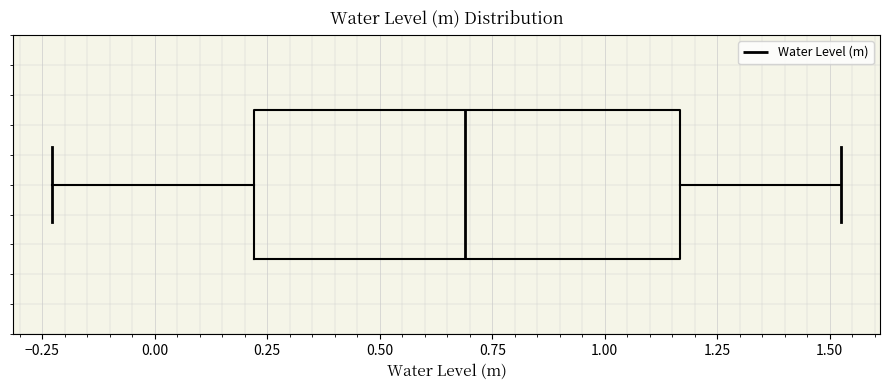

Read this box plot against the x-axis: the position of the median line, the range covered by the box, and the ends of both whiskers. The values are not printed on the chart, so give them approximately, as read against the axis.

median 0.70, box 0.20 to 1.15, whiskers -0.25 to 1.50